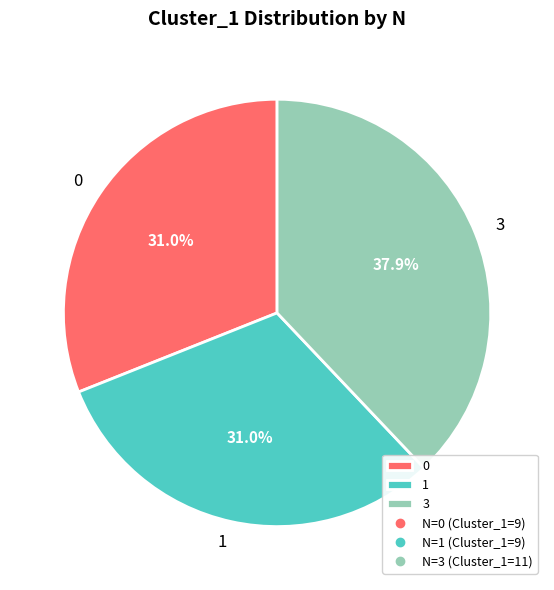

To the nearest percent, what portion does 1 represent?

31%